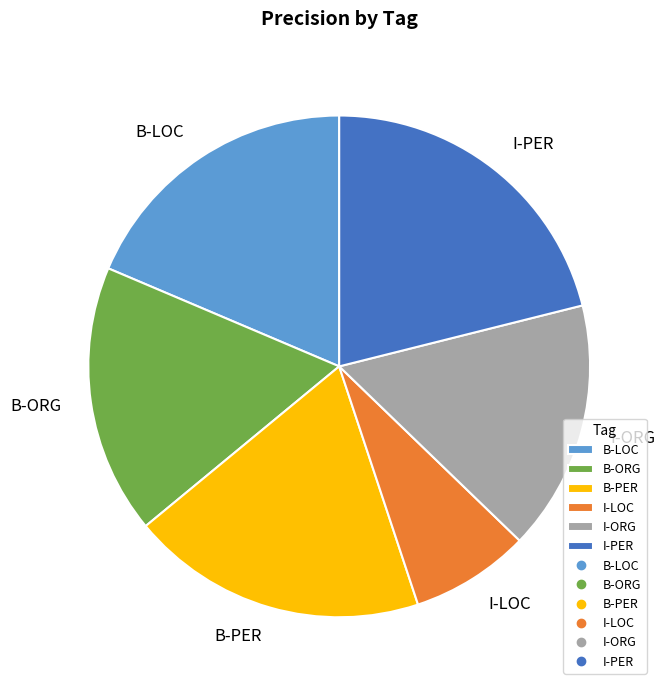

Count the number of slices in the pie.

6